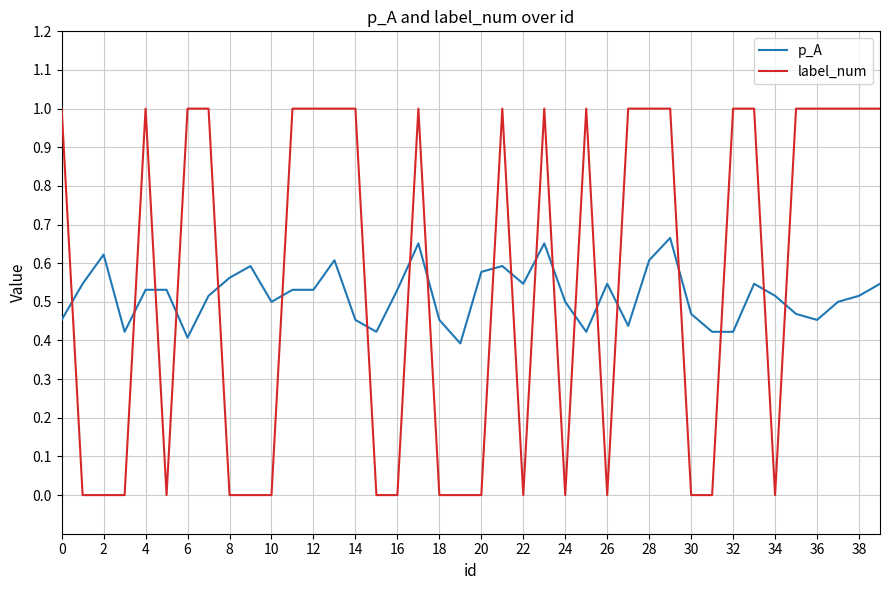

What is the difference between the maximum and minimum values in the label_num series?

1.0